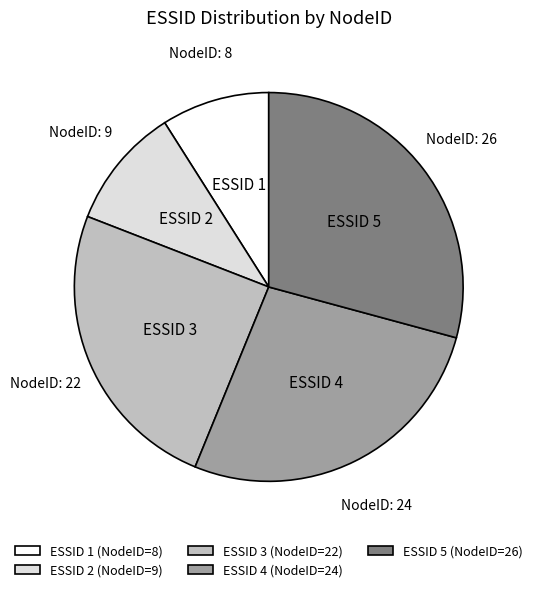

Is the sum of ESSID 3 (NodeID=22) and ESSID 4 (NodeID=24) greater than half?

Yes